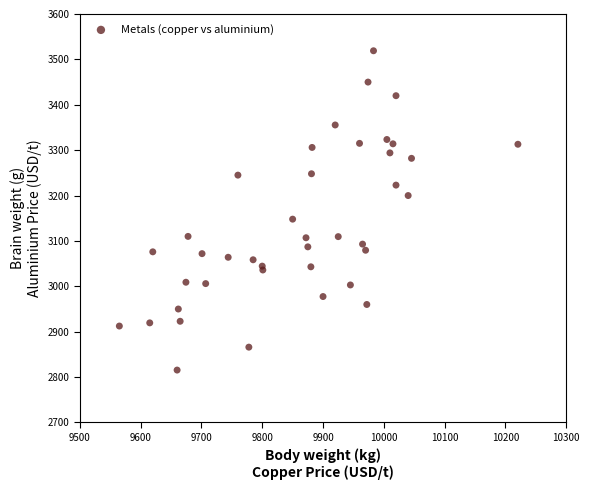

What Y value in the scatter plot is closest to 3167?

3148.0